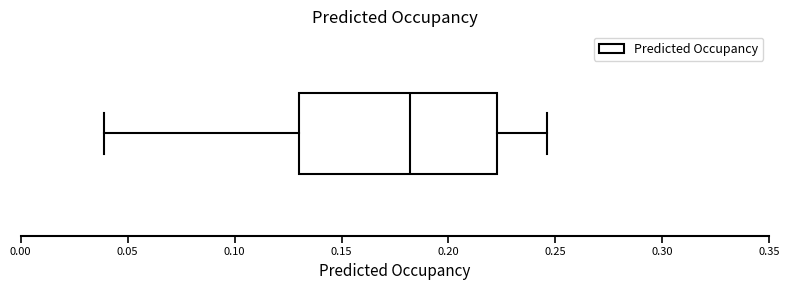

Read this box plot against the x-axis: the position of the median line, the range covered by the box, and the ends of both whiskers. The values are not printed on the chart, so give them approximately, as read against the axis.

median 0.180, box 0.130 to 0.225, whiskers 0.040 to 0.245